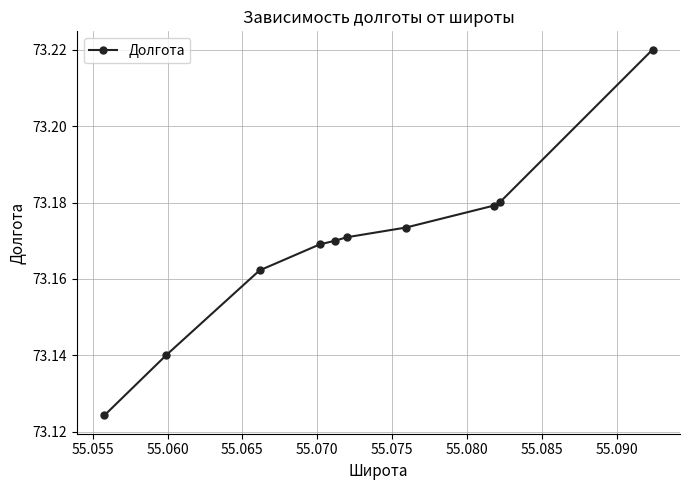

What is the smallest value displayed?

73.1